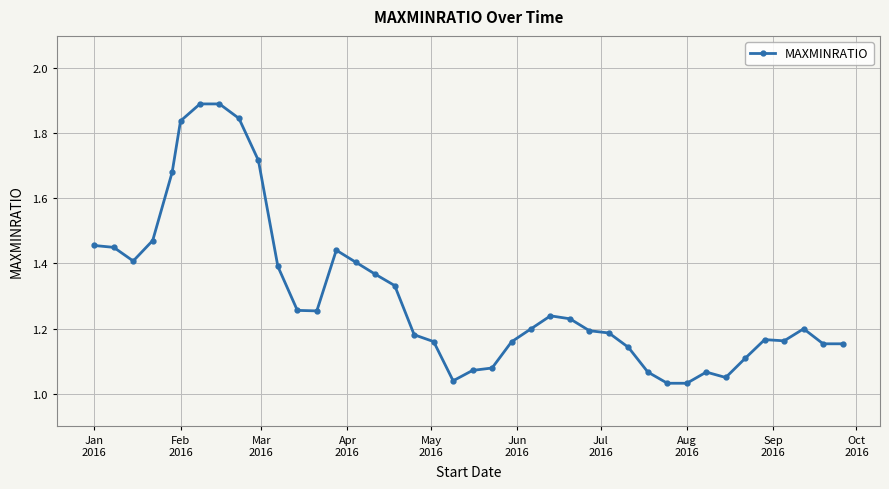

What is the maximum value shown in the chart?

1.9